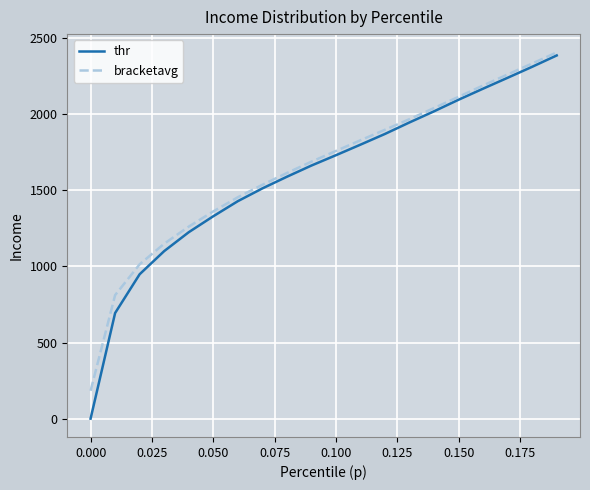

Reading left to right, what are all the values shown in this chart?

thr: 0.0	693.8	948.6	1100.5	1224.5	1329.4	1428.4	1512.2	1588.8	1662.4	1730.3	1799.7	1870.2	1945.8	2018.7	2094.8	2167.6	2239.0	2311.2	2385.7
bracketavg: 183.1	811.5	1013.9	1149.0	1261.3	1361.1	1454.2	1536.1	1613.4	1687.9	1758.3	1828.5	1897.6	1967.3	2040.4	2114.0	2188.5	2260.8	2332.8	2405.6